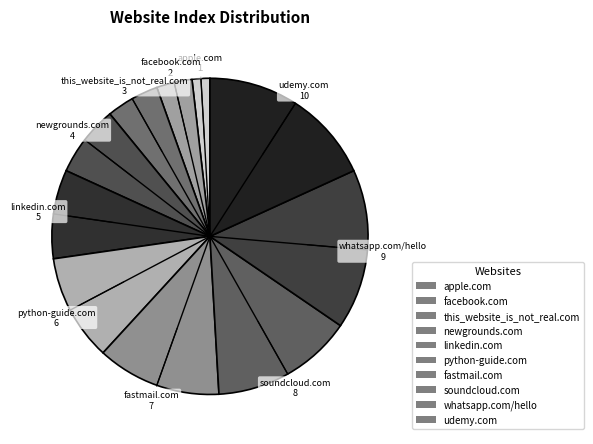

Rank the categories by value from highest to lowest.

udemy.com, whatsapp.com/hello, soundcloud.com, fastmail.com, python-guide.com, linkedin.com, newgrounds.com, this_website_is_not_real.com, facebook.com, apple.com